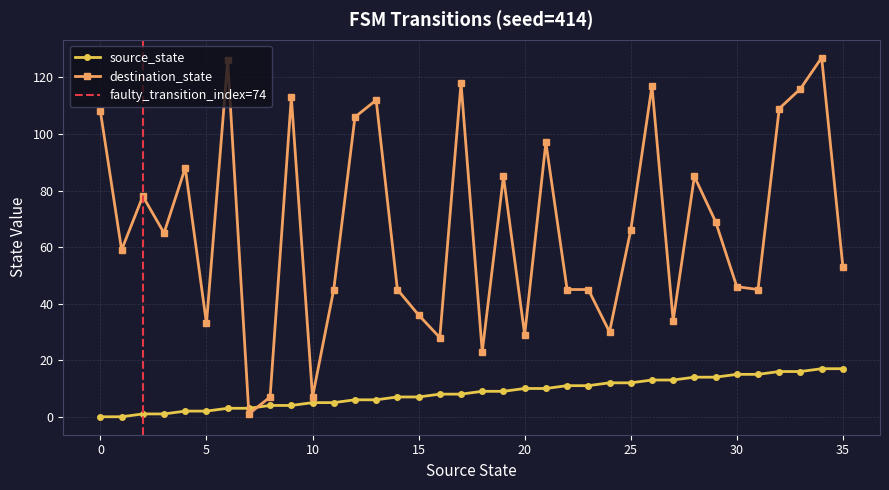

Is it true that source_state equals 15 at 30?

True